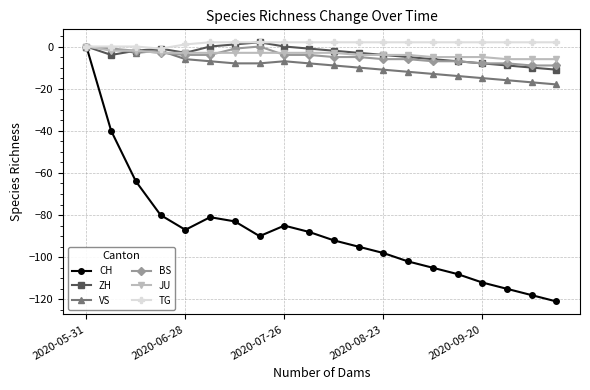

What is the value of the VS point at the 18th from the left?

-16